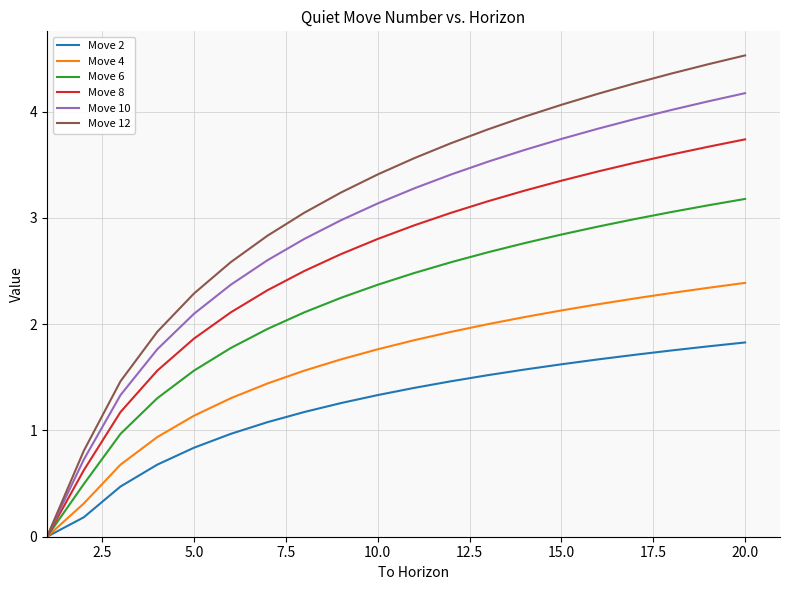

What is the highest value of the Move 6 series?

3.2